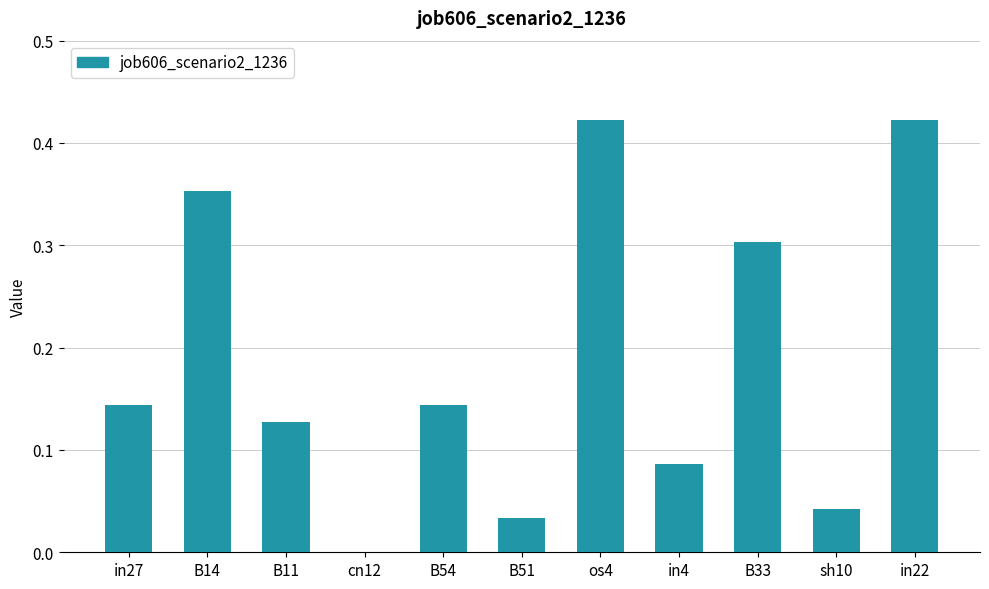

Between B33 and B51, which is larger?

B33